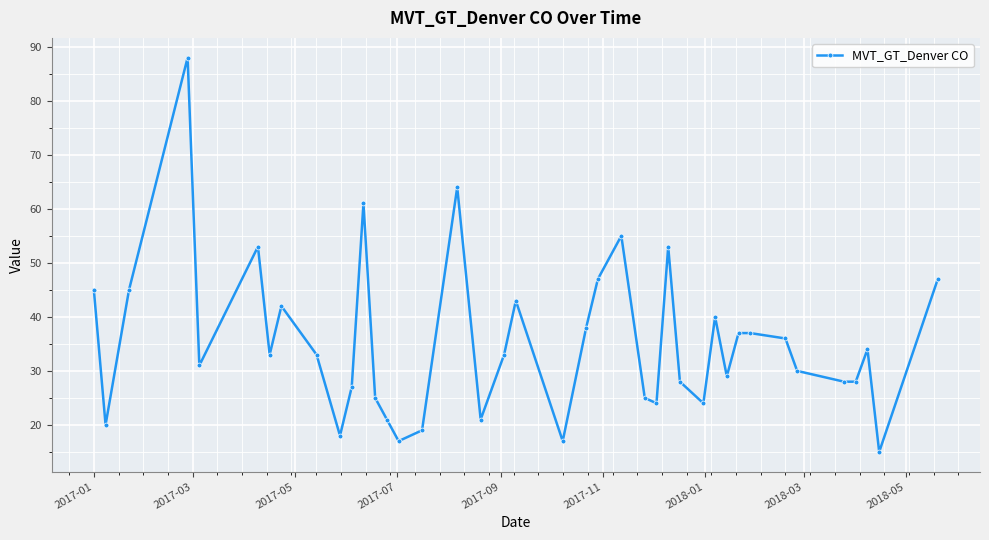

What is the difference between the second highest and minimum values?

49